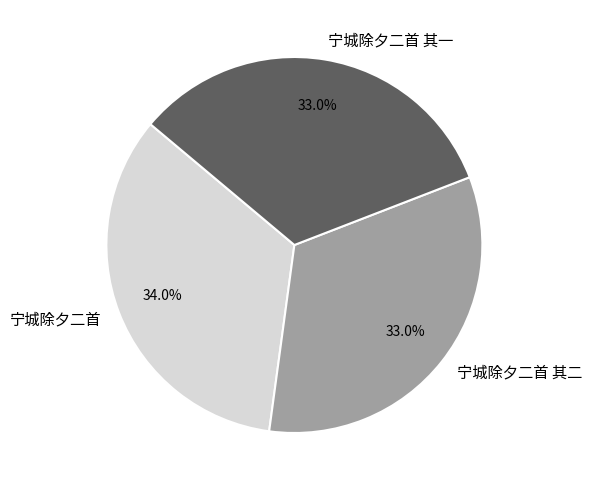

To the nearest percent, what percentage of the pie is 宁城除夕二首 其二?

33%